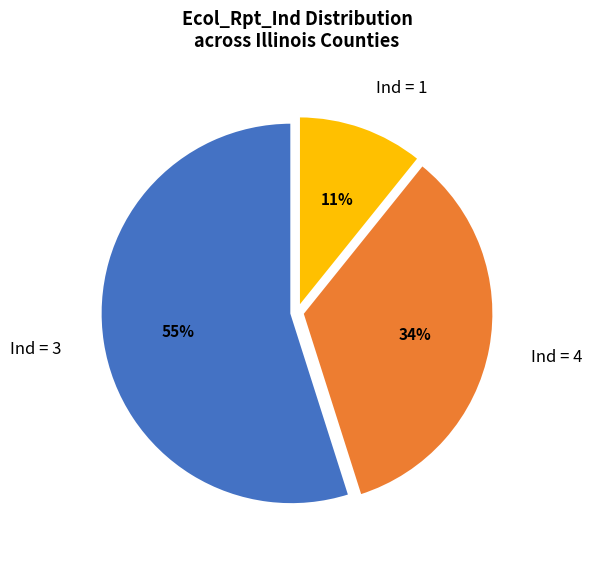

Approximately how many times larger is the value at Ind = 4 compared to Ind = 3?

0.6